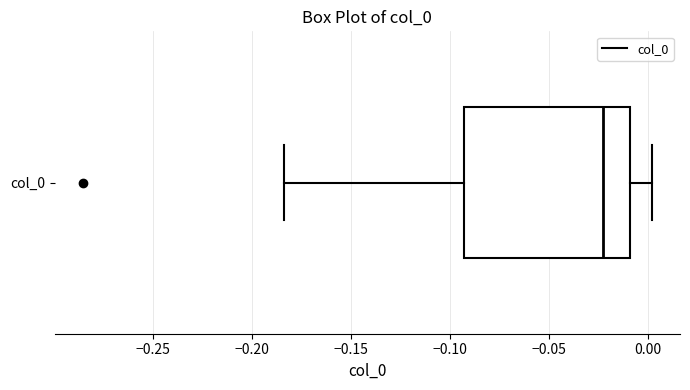

Where is the right edge of the box for col_0 on the x-axis? The values are not printed on the chart, so give them approximately, as read against the axis.

-0.010